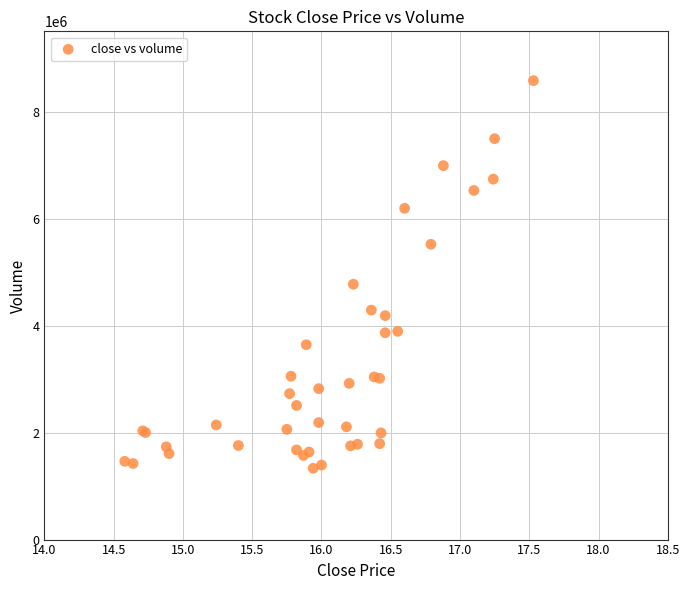

What Y value in the scatter plot is closest to 4955627?

4773484